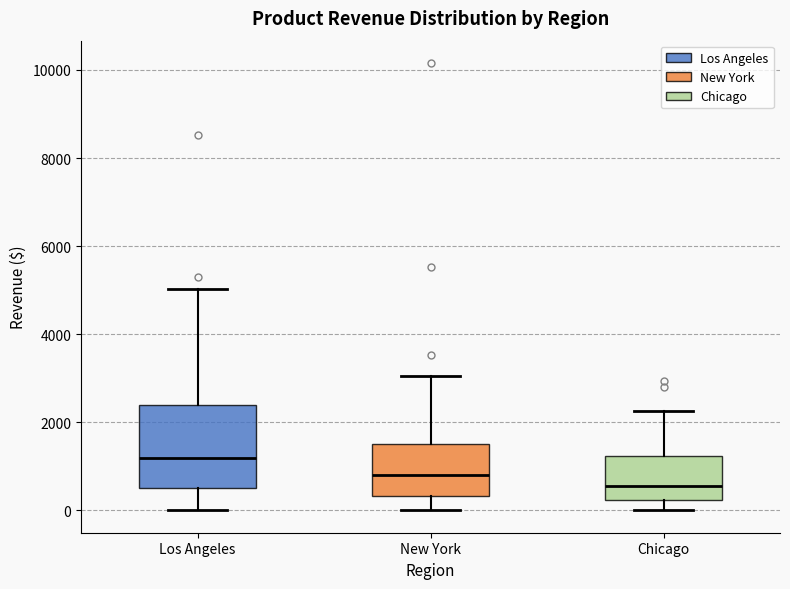

Which box's median line is the highest?

Los Angeles